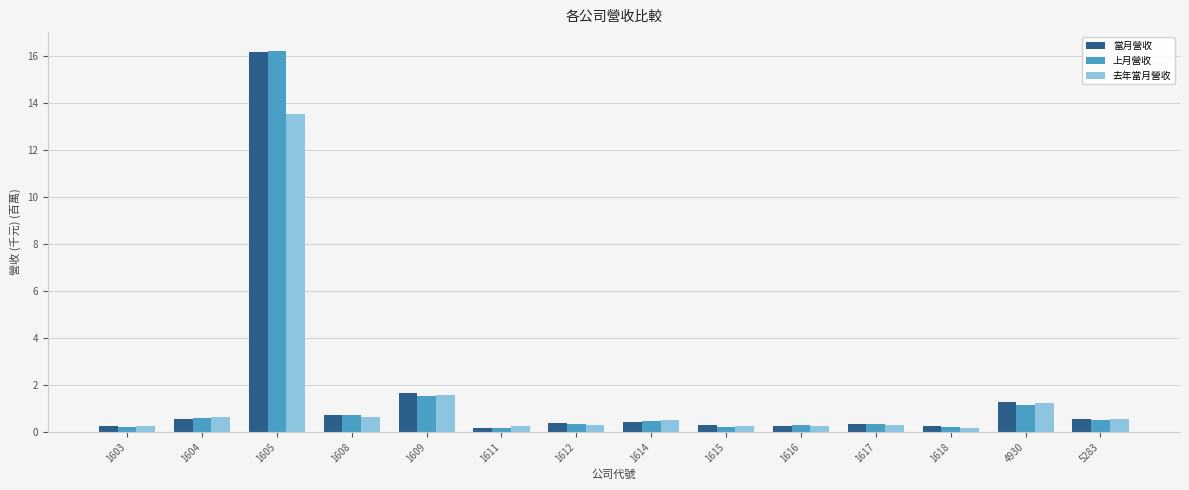

How many bars are there in each group?

3